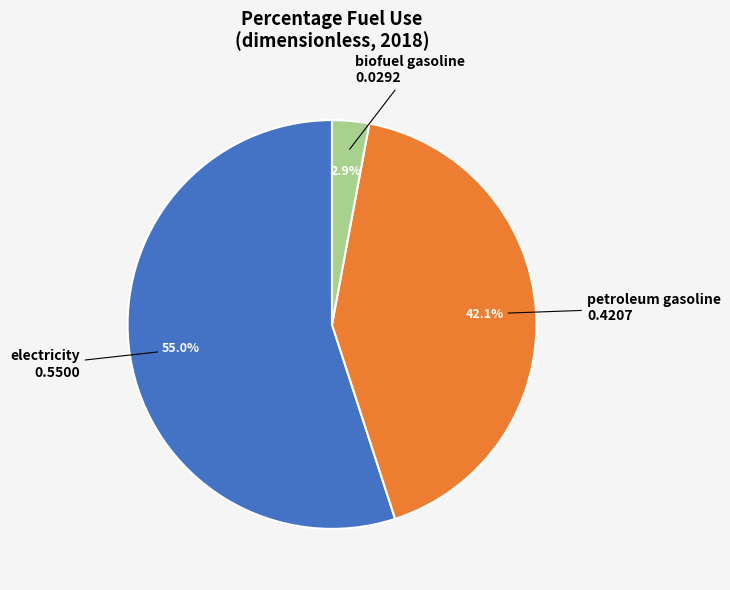

Is there a majority slice in this chart?

Yes